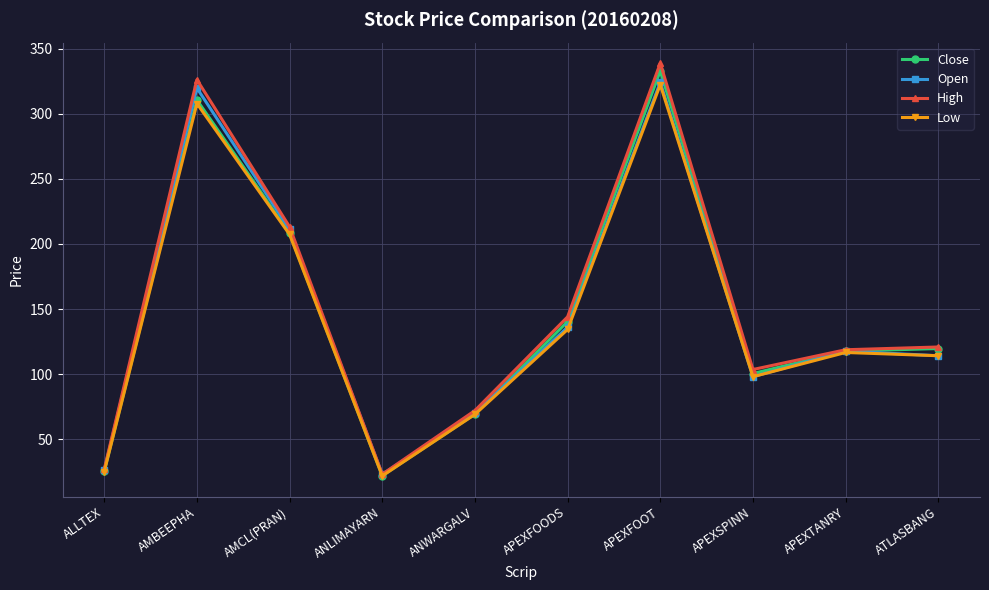

Is it true that Close equals 333.1 at APEXFOOT?

True